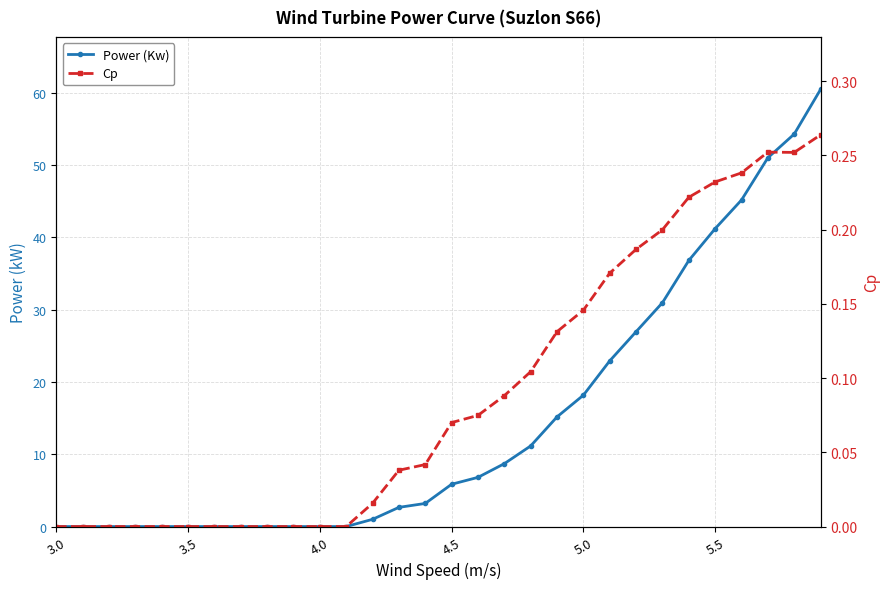

At how many categories does at least one series exceed 44?

4